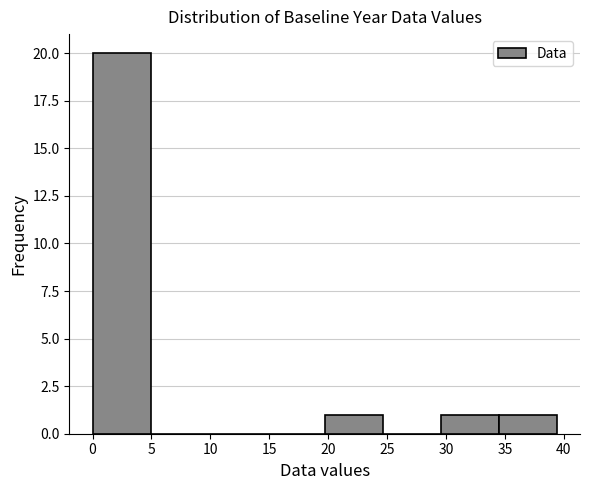

Reading left to right, list every bar in this chart as the range it spans on the x-axis followed by its height. Neither the bar edges nor the heights are printed on the chart, so give them approximately, as read against the axes.

0.0 to 5.0: 20
5.0 to 10.0: 0
10.0 to 15.0: 0
15.0 to 19.5: 0
19.5 to 24.5: 1
24.5 to 29.5: 0
29.5 to 34.5: 1
34.5 to 39.5: 1